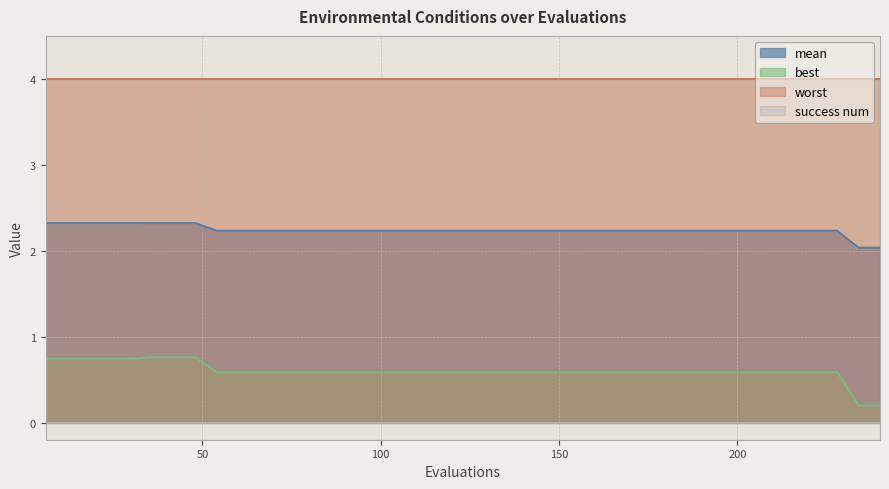

Which series has the widest spread of values?

best